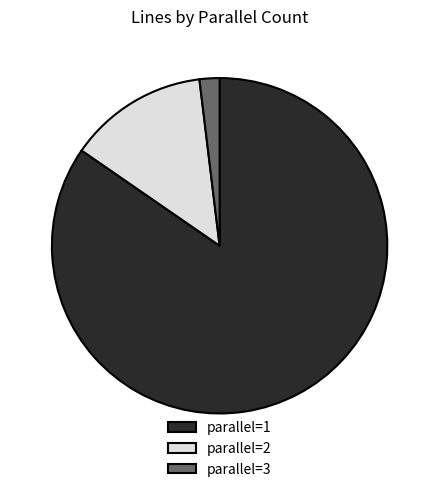

Which category has the smallest portion of the pie?

parallel=3